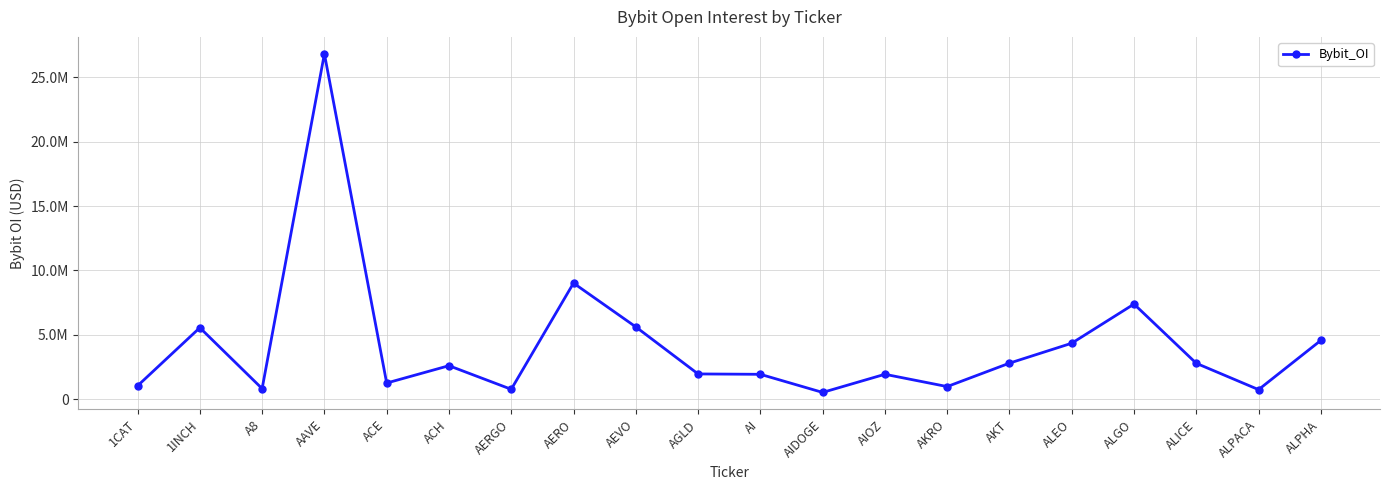

What is the greatest value displayed?

26807175